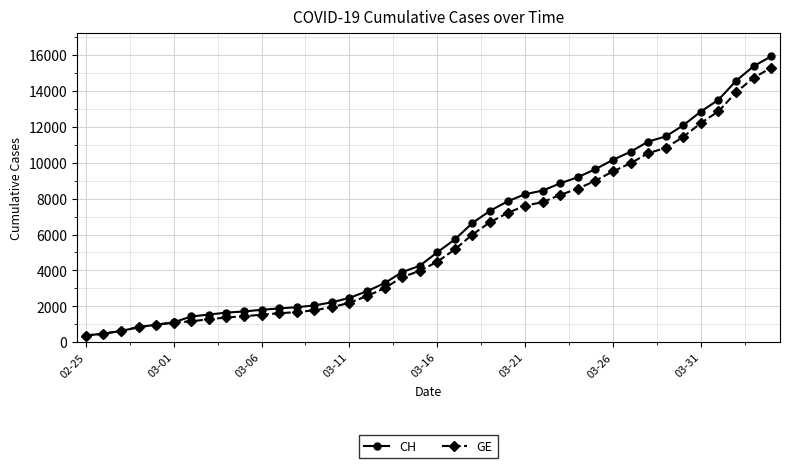

Which series has the largest range (max minus min)?

CH